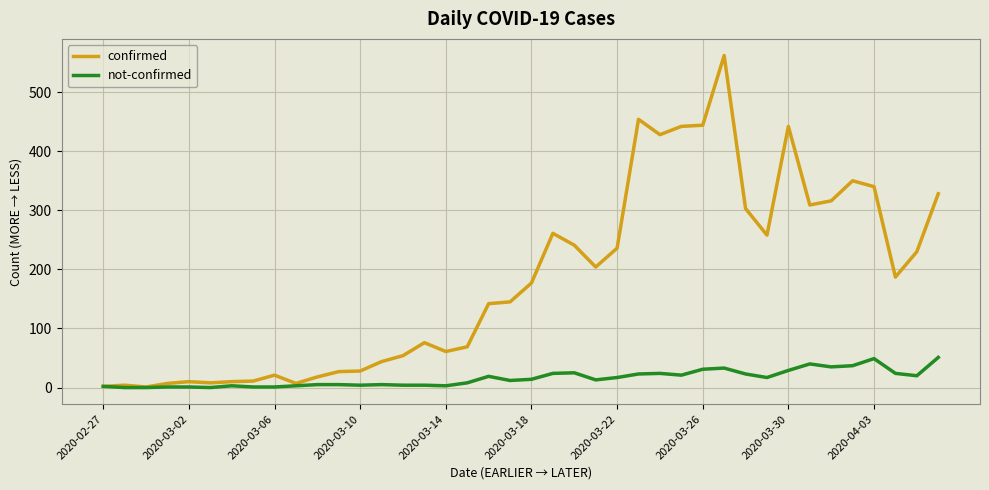

What are all the series names shown in the legend?

confirmed, not-confirmed